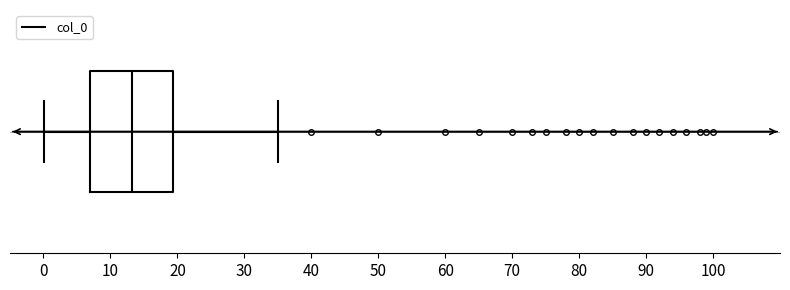

Transcribe this box plot: give where the median line is, the range the box spans, and where the two whiskers end, as read against the x-axis. The values are not printed on the chart, so give them approximately, as read against the axis.

median 13, box 7 to 19, whiskers 0 to 35